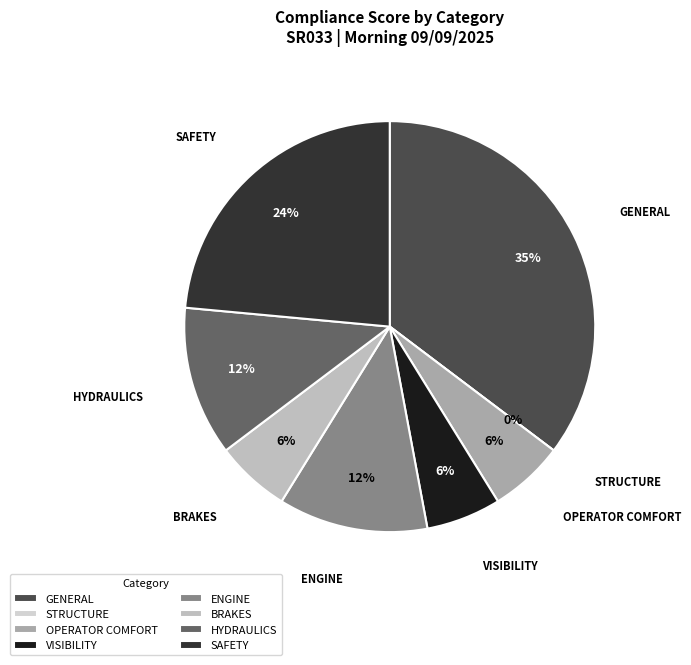

Rank the categories by value from lowest to highest.

STRUCTURE, OPERATOR COMFORT, VISIBILITY, BRAKES, ENGINE, HYDRAULICS, SAFETY, GENERAL